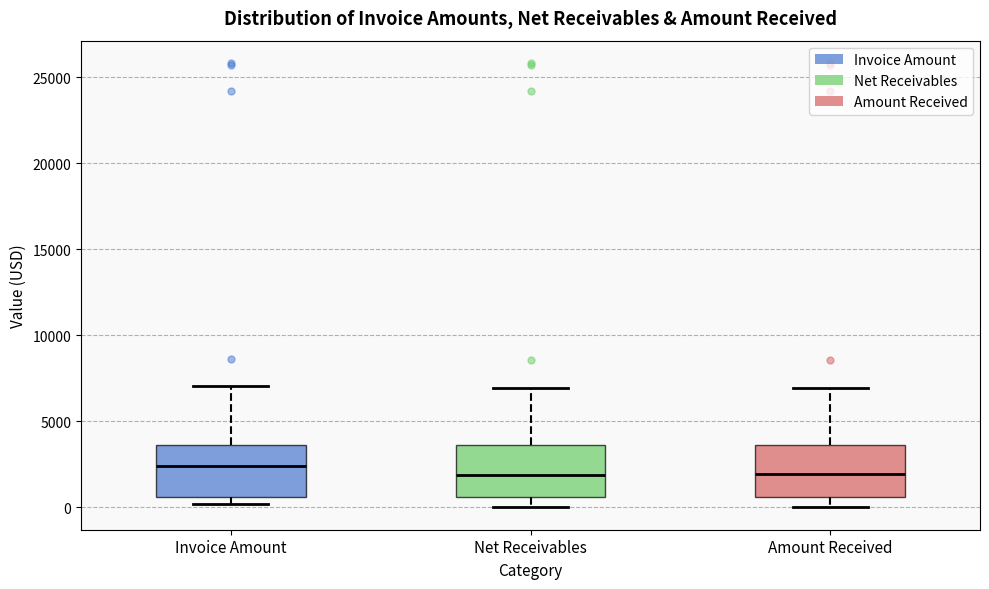

Reading left to right, read every box against the y-axis: the position of its median line, the range the box covers, and the ends of its whiskers. The values are not printed on the chart, so give them approximately, as read against the axis.

Invoice Amount: median 2500, box 500 to 3500, whiskers 0 to 7000
Net Receivables: median 2000, box 500 to 3500, whiskers 0 to 7000
Amount Received: median 2000, box 500 to 3500, whiskers 0 to 7000